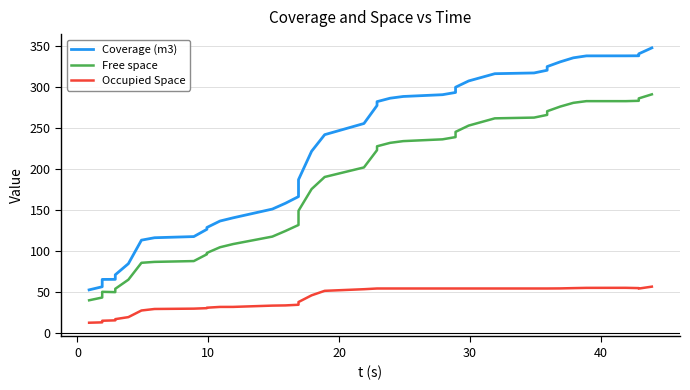

Reading left to right, list all the values displayed in this chart.

Coverage (m3): 52.7	56.5	65.4	65.5	71.0	84.5	113.2	116.1	117.5	126.4	128.6	136.4	140.3	151.0	158.1	166.2	186.8	221.4	241.6	255.2	277.1	281.8	285.9	288.0	290.2	292.9	299.3	306.9	311.4	315.8	316.7	320.0	324.4	330.2	335.1	337.5	337.5	337.6	340.0	347.2
Free space: 40.0	43.3	50.3	49.9	54.0	65.0	85.6	86.7	87.7	96.0	97.6	104.5	108.4	117.5	124.3	131.6	148.9	175.3	190.1	201.7	222.7	227.4	231.6	233.7	235.9	238.6	245.0	252.6	257.0	261.4	262.4	265.6	270.1	275.8	280.3	282.4	282.4	282.8	285.7	290.6
Occupied Space: 12.7	13.1	15.1	15.6	17.0	19.5	27.6	29.4	29.8	30.4	31.0	31.9	31.9	33.5	33.7	34.6	37.9	46.0	51.5	53.5	54.3	54.3	54.3	54.3	54.3	54.3	54.3	54.3	54.3	54.3	54.3	54.3	54.3	54.4	54.8	55.1	55.2	54.8	54.3	56.6